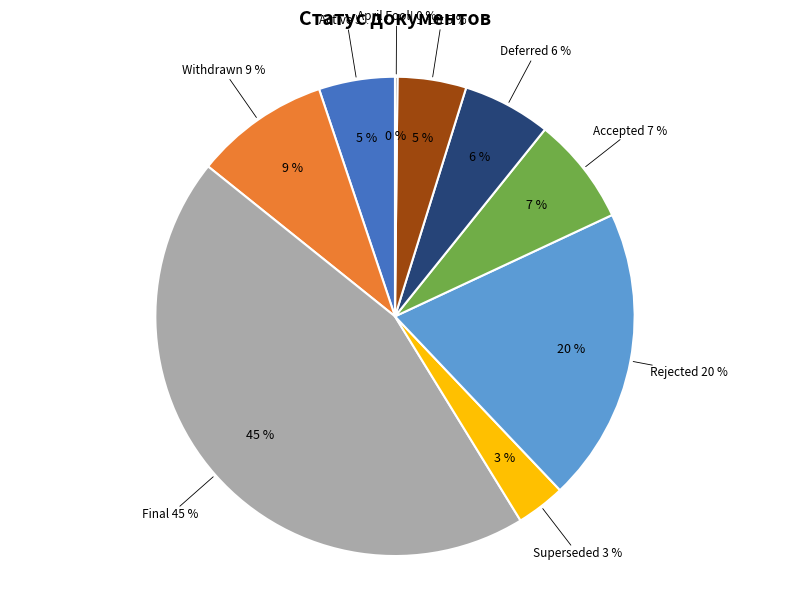

Which slice is the smallest?

April Fool!